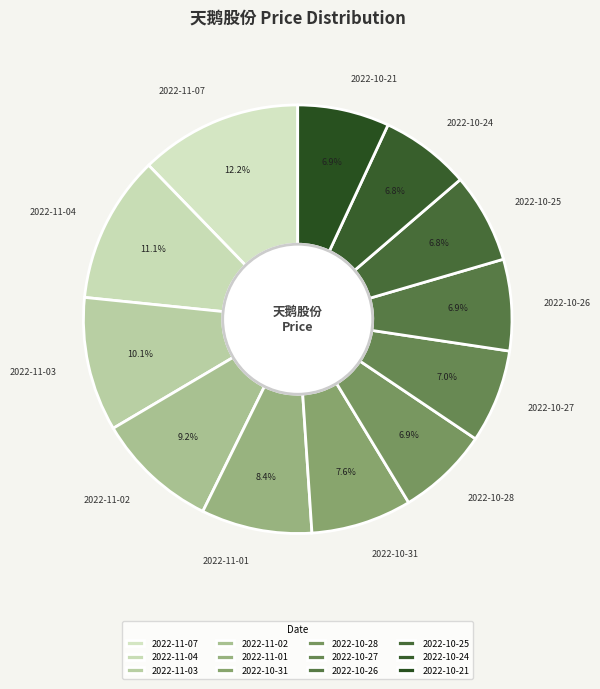

Does 2022-11-03 account for over 50% of the chart?

No